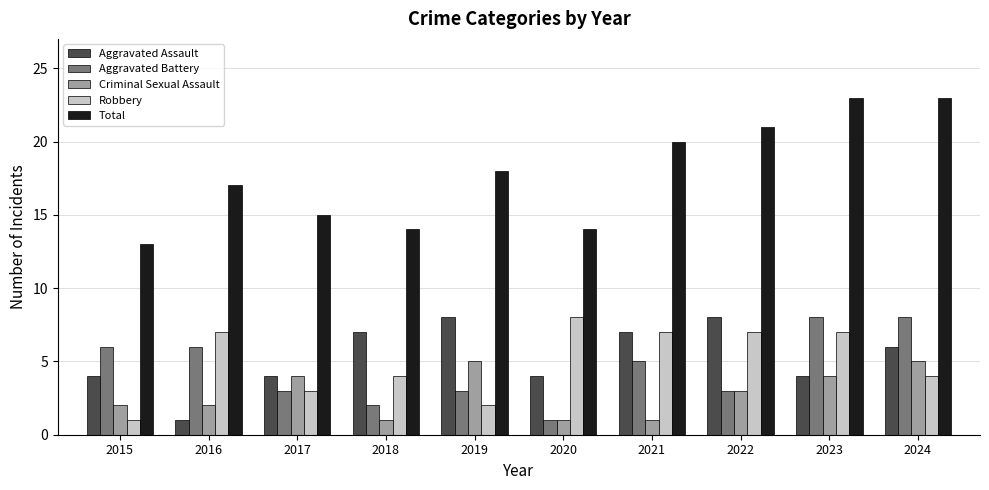

What is the value of the Aggravated Battery bar at the 7th from the left?

5